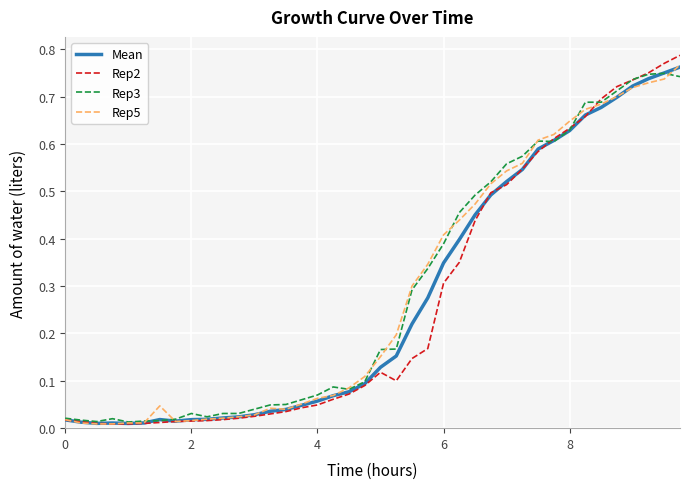

Which series has the widest spread of values?

Rep2